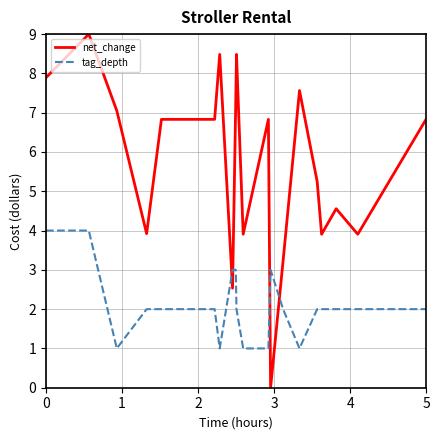

What is the minimum value for tag_depth?

1.0